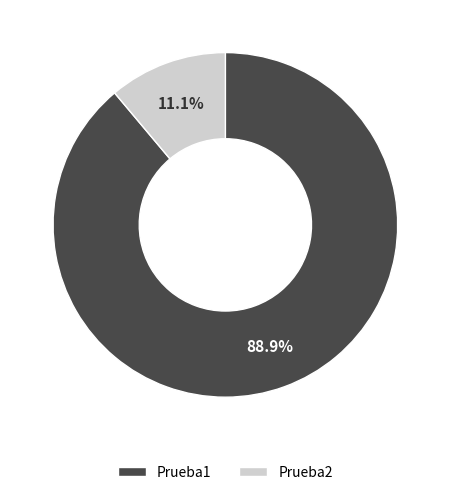

What is the ratio of the value at Prueba2 to the value at Prueba1?

0.1